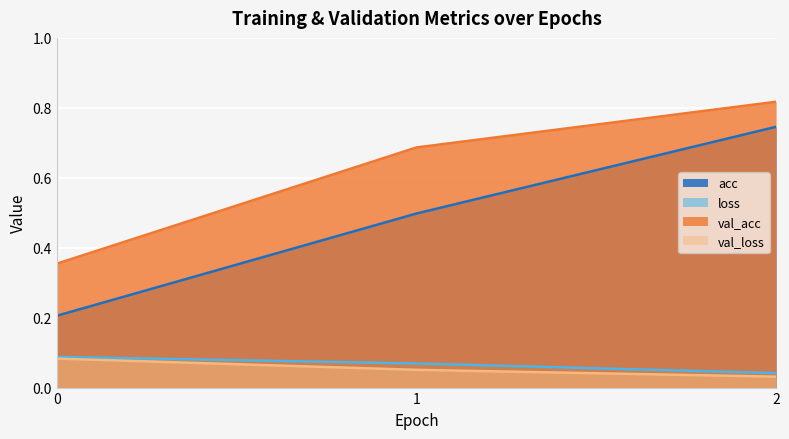

How many lines are shown in the chart?

4